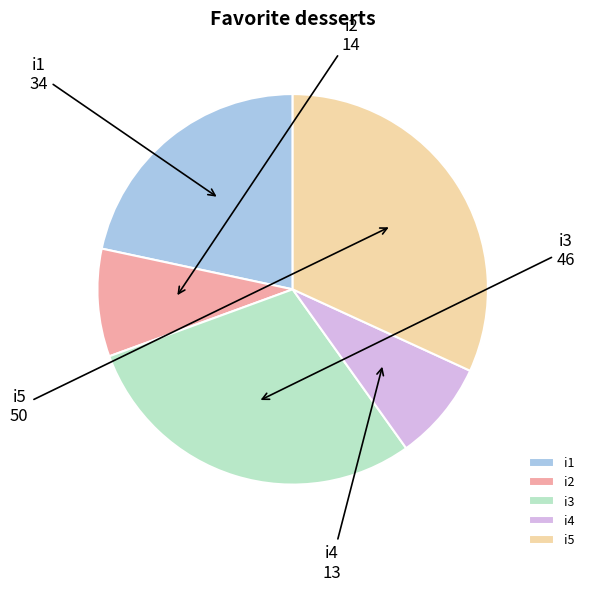

Is it true that i1 is 12% of the pie?

False